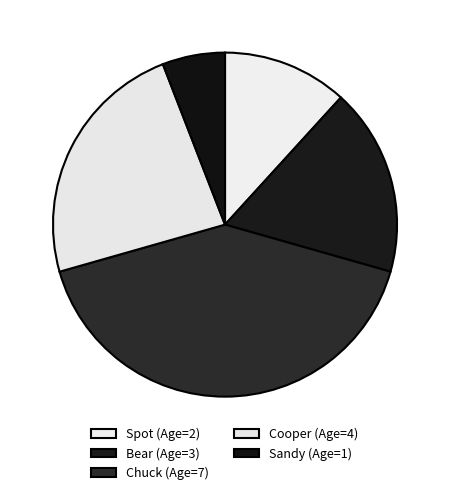

Which category has the biggest portion of the pie?

Chuck